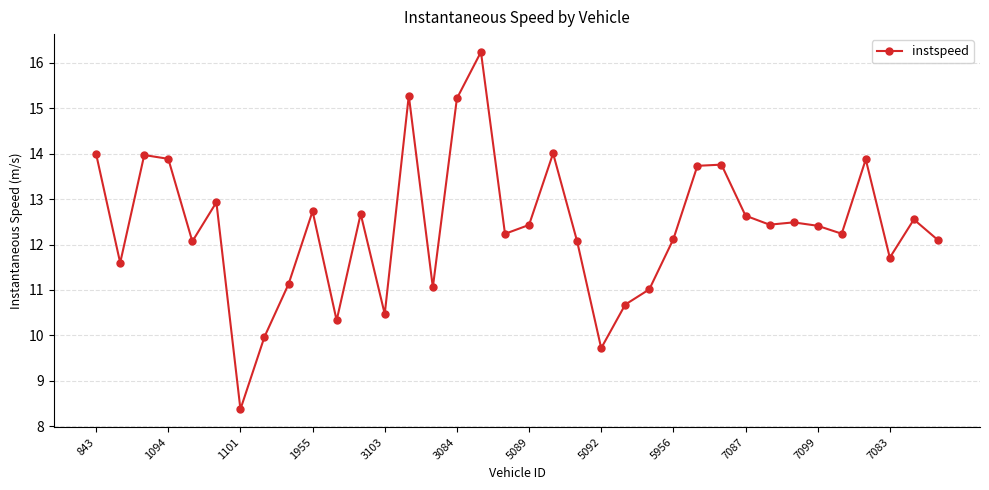

What is the difference between the maximum and minimum values?

7.9